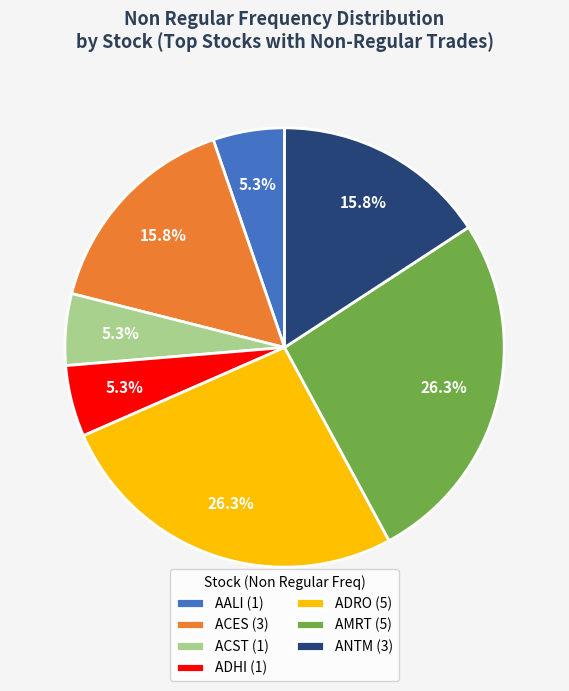

What portion of the pie excludes AMRT (5)?

73.7%